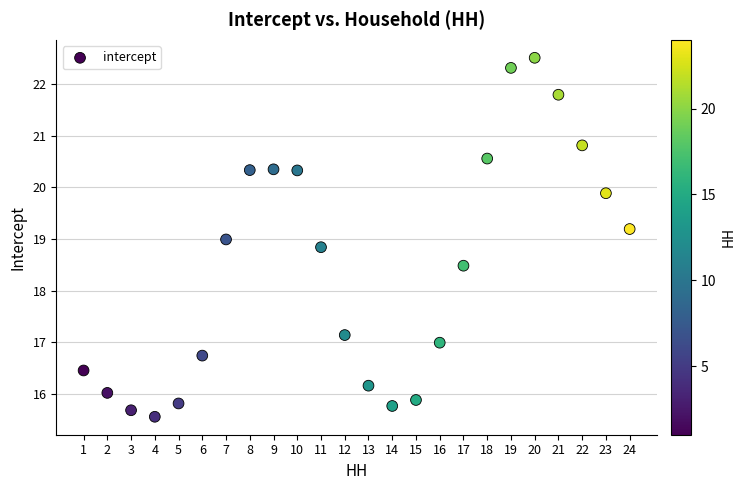

What is the range of X values (max minus min)?

23.0